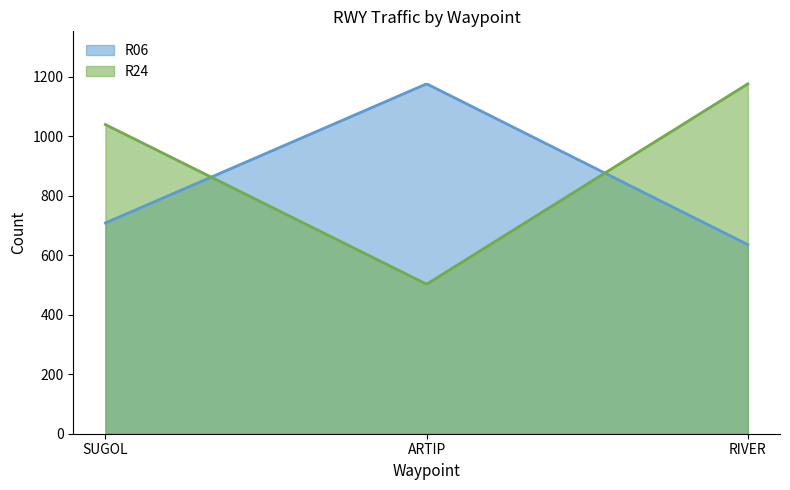

What is the difference between the second highest and minimum values in the R06 series?

539.2